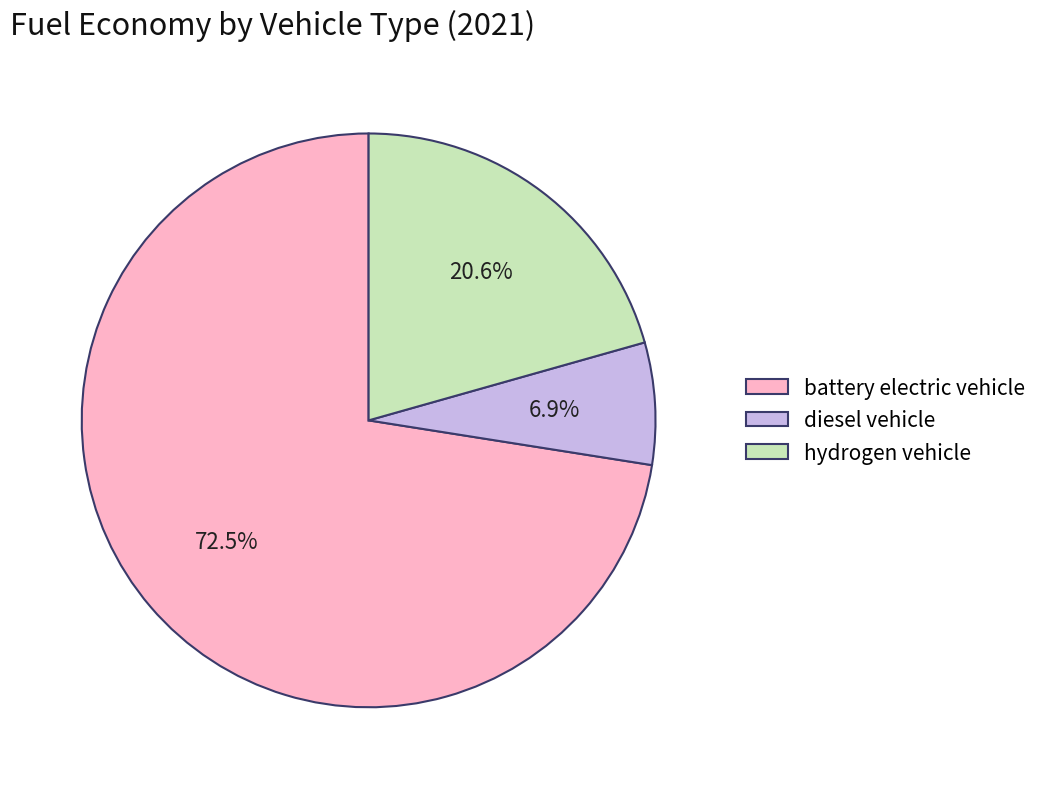

How much of the chart is everything except diesel vehicle?

93.1%